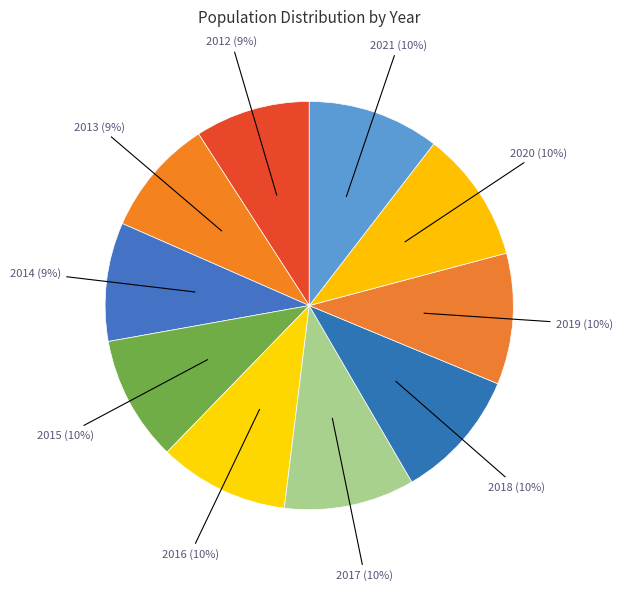

To the nearest percent, what percentage of the pie is 2019?

10%